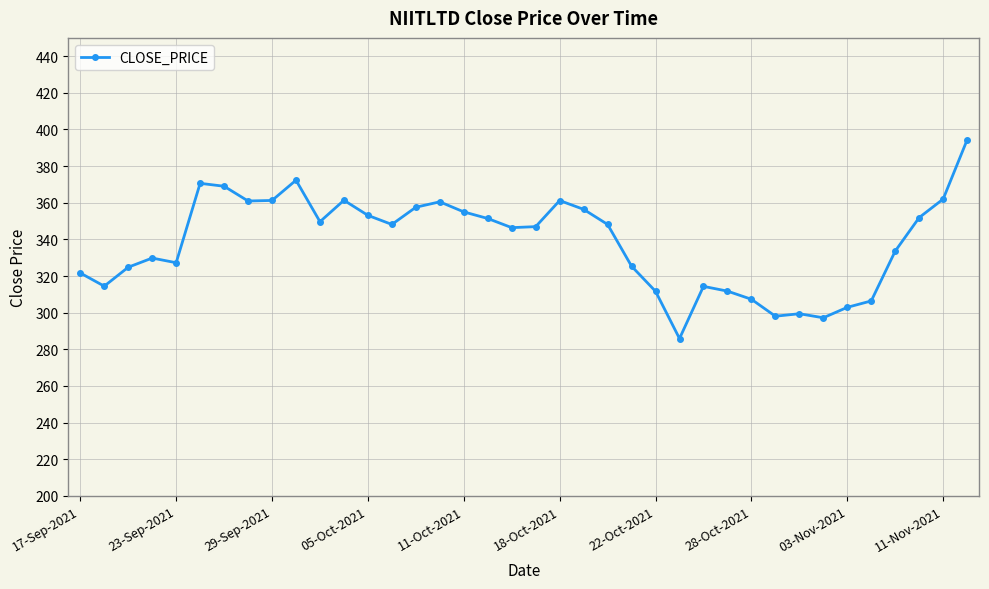

What is the average value?

338.2